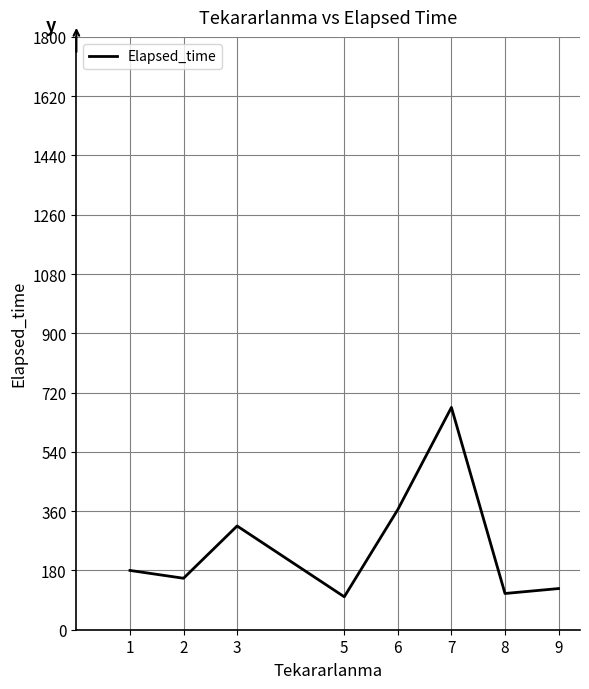

The value at 1 is 180.0. True or false?

True